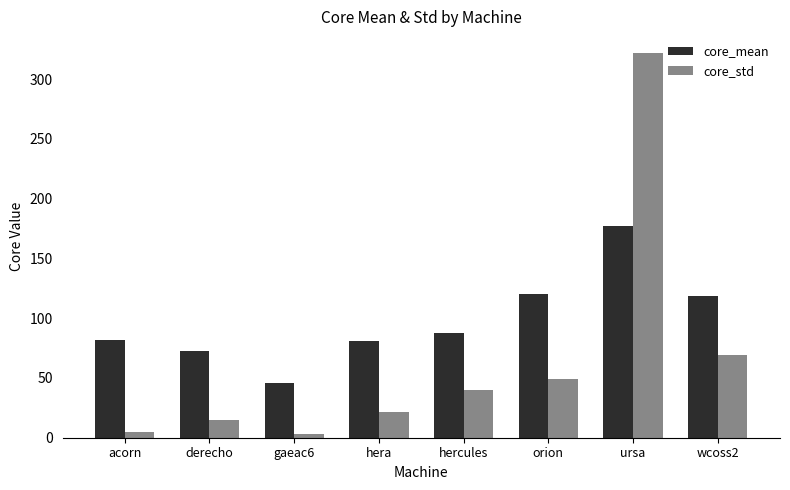

What is the label of the 5th bar from the left?

hercules